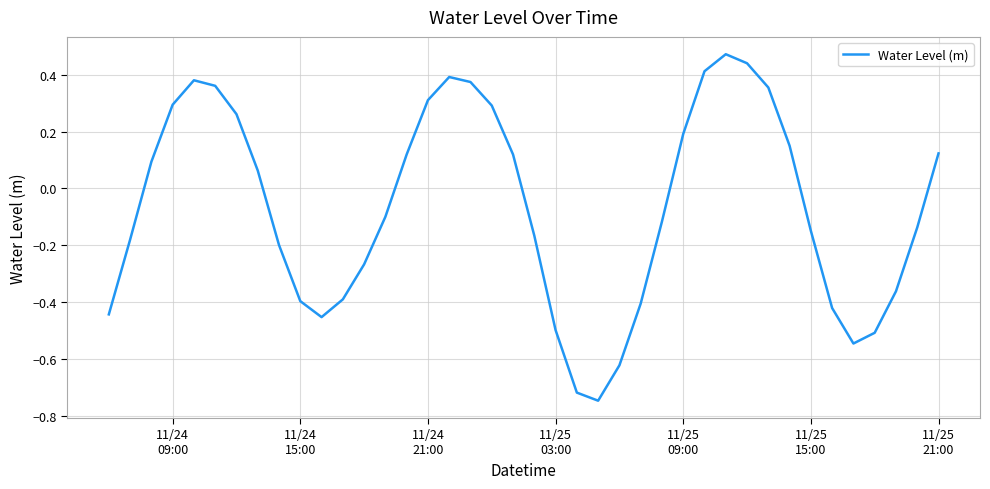

What is the sum of all values?

-2.6